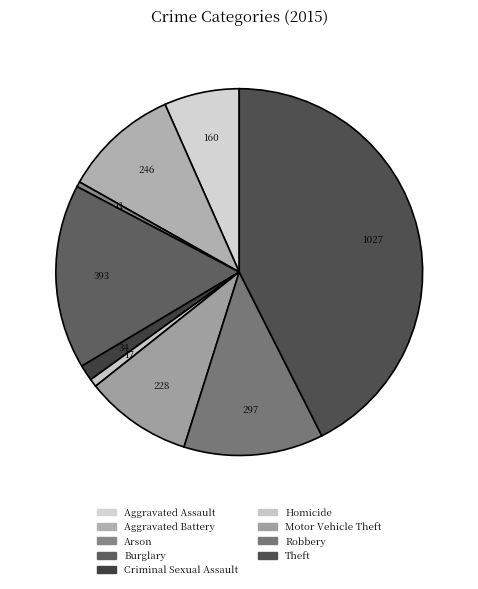

Approximately how many times larger is the value at Aggravated Assault compared to Homicide?

9.4